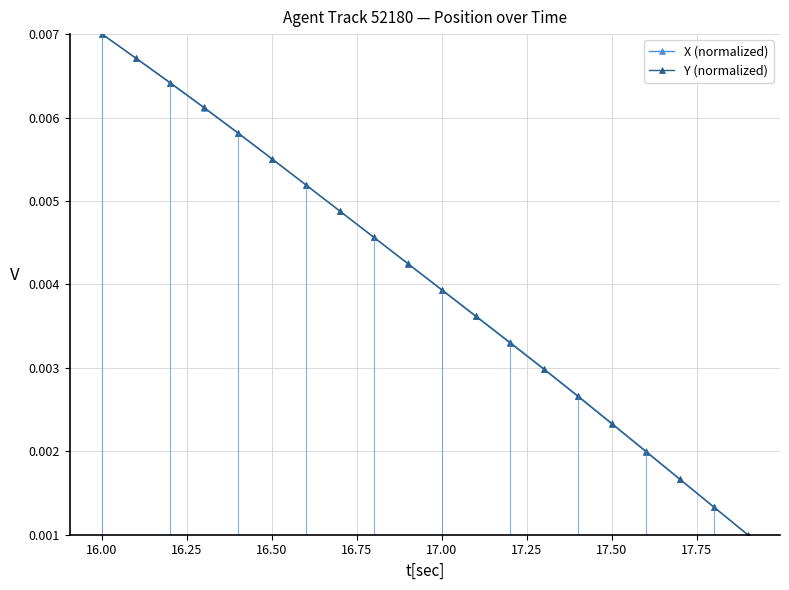

Count the Y (normalized) values in the range 0 to 1.

20